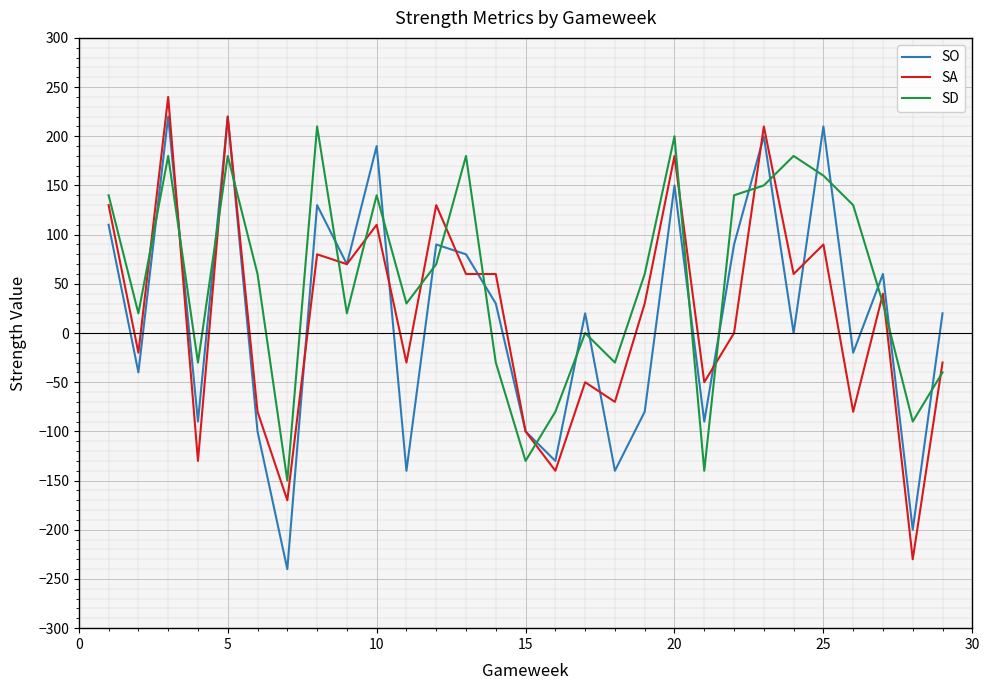

True or false: SA and SD intersect in this chart.

True